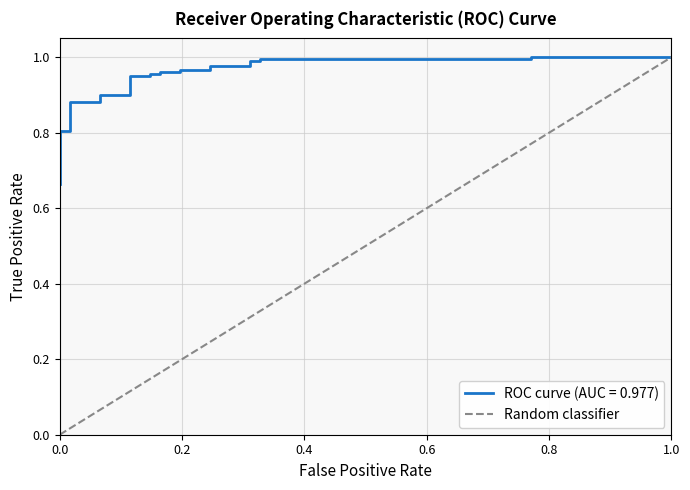

What is the maximum value shown in the chart?

1